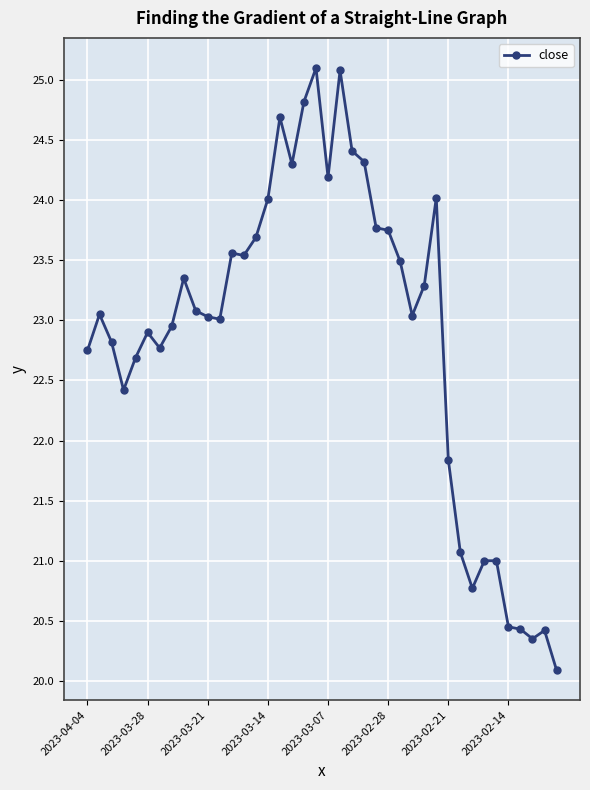

What is the value of the 2nd point from the left?

23.1